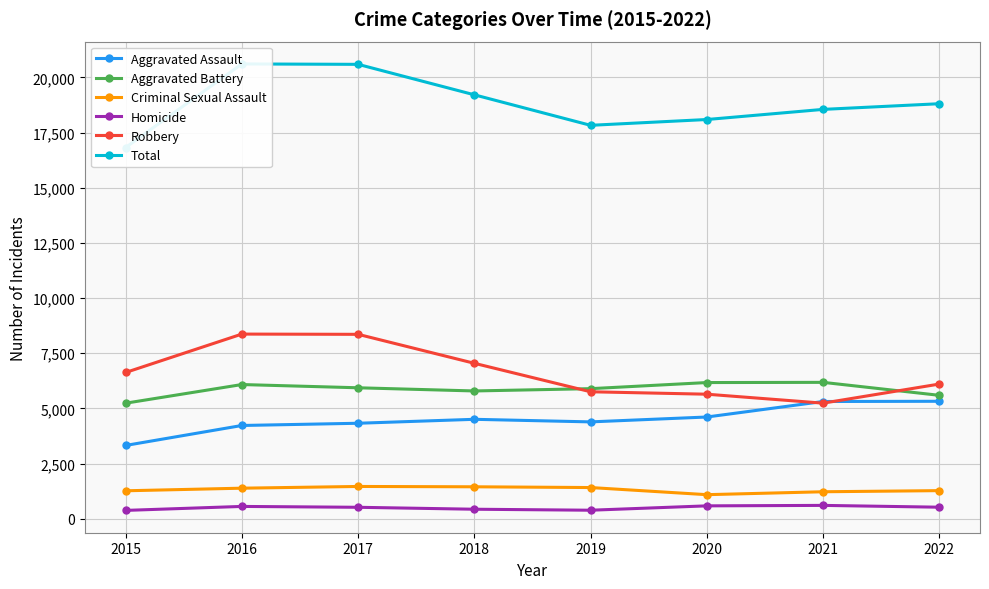

What is the difference between the highest and lowest values at 2019?

17447